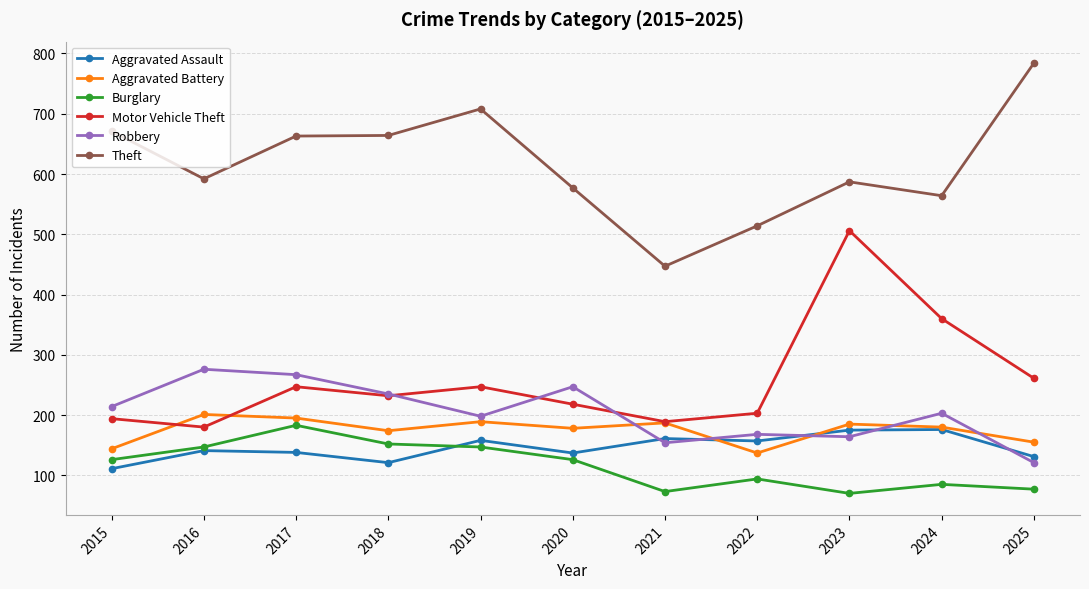

At how many categories does at least one series exceed 260?

11